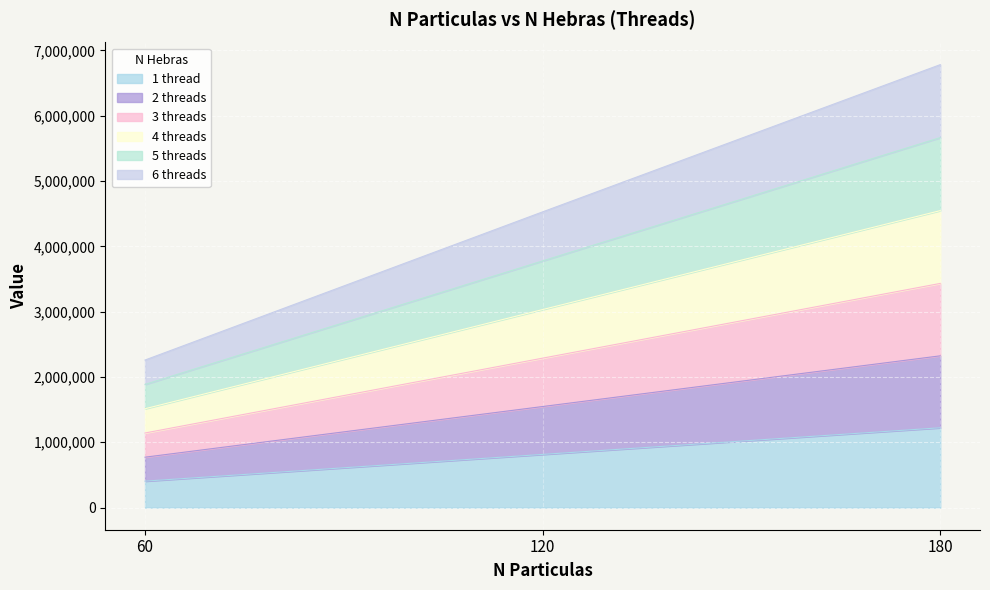

What is the total value across all series at 120?

4528047